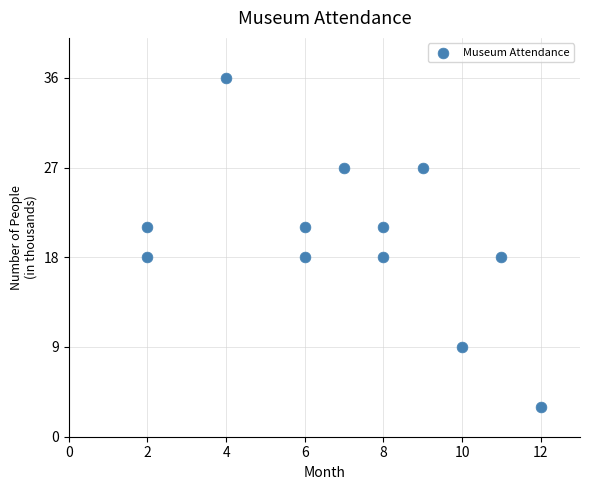

What is the average X value?

7